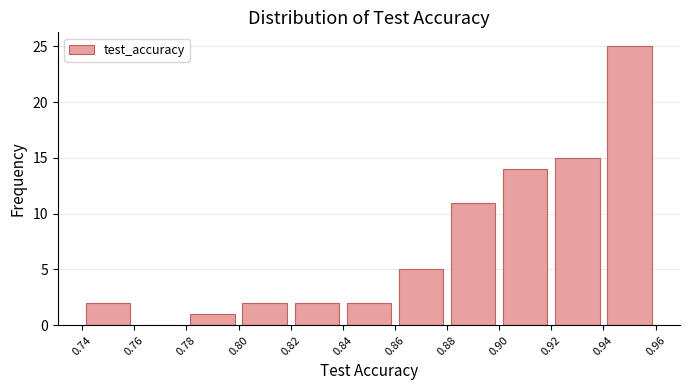

Over which range of the x-axis is the bar tallest?

0.94 to 0.96